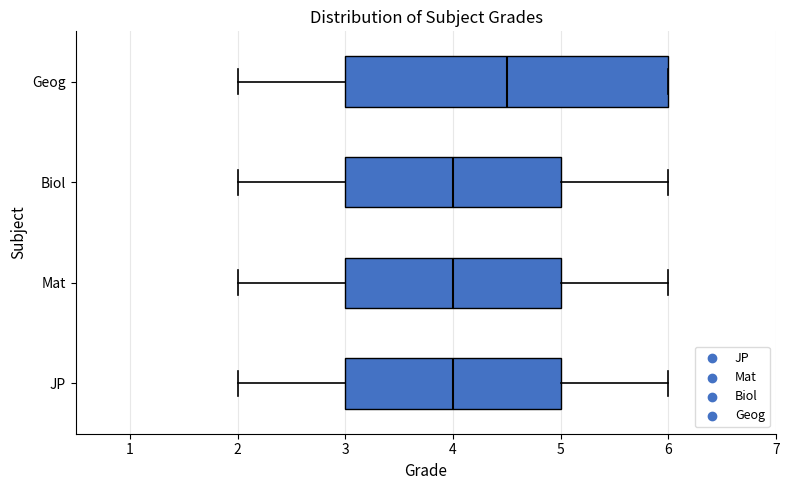

Where does the median line of the box for JP sit on the x-axis? The values are not printed on the chart, so give them approximately, as read against the axis.

4.0